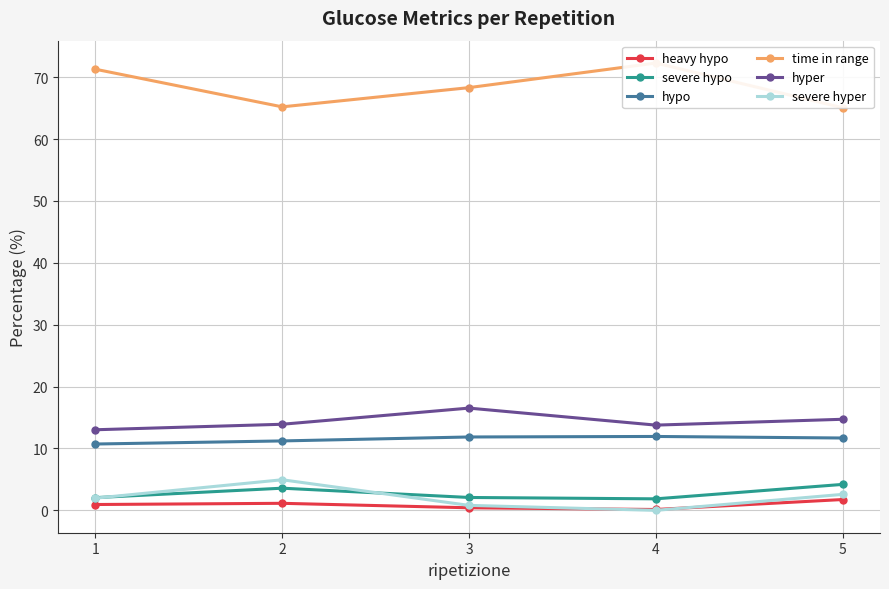

What are all the series names shown in the legend?

heavy hypo, severe hypo, hypo, time in range, hyper, severe hyper